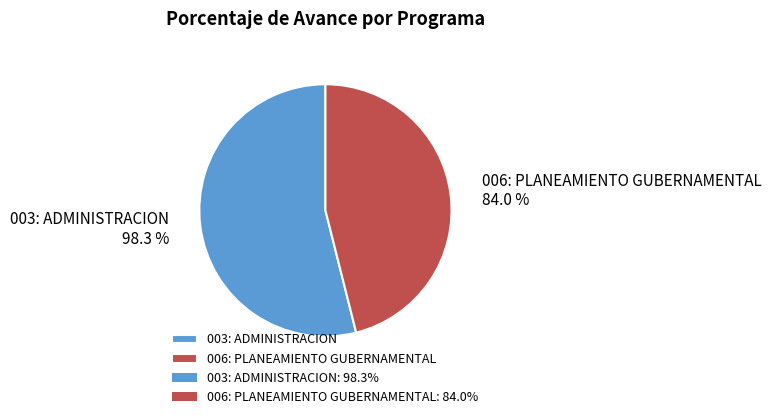

The 003: ADMINISTRACION slice represents 45% of the pie. True or false?

False